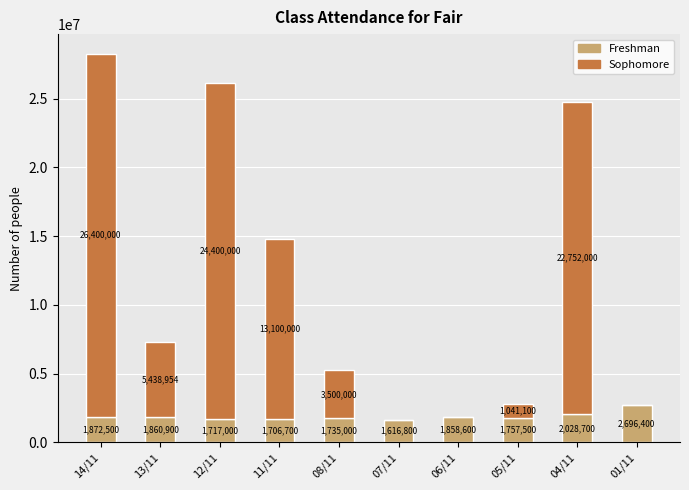

Are the bars horizontal?

No